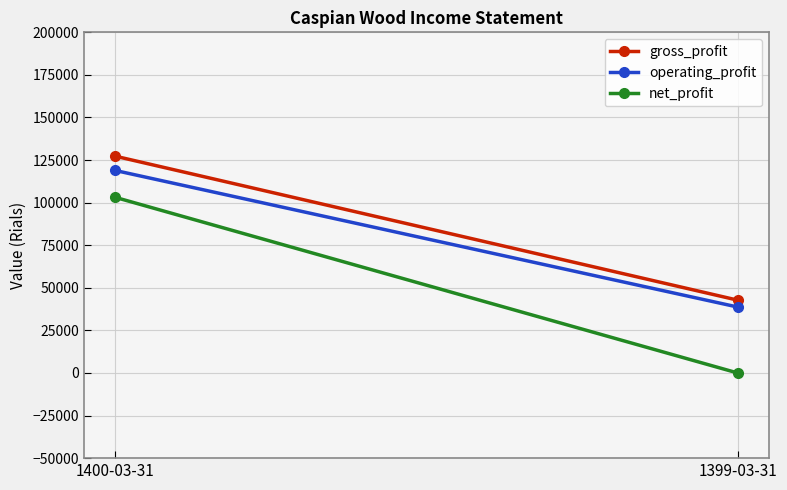

Which series has the largest range (max minus min)?

net_profit